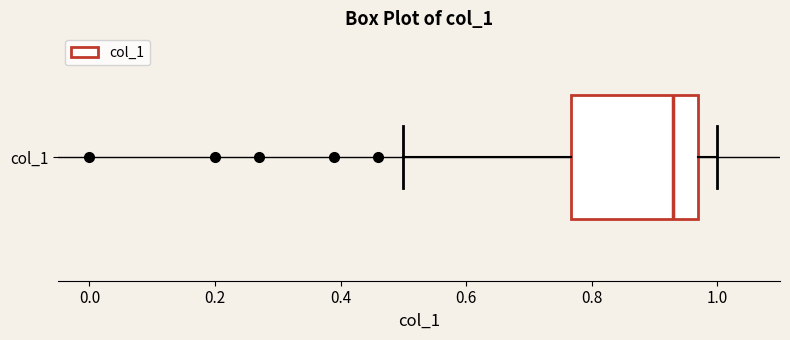

Where is the left edge of the box for col_1 on the x-axis? The values are not printed on the chart, so give them approximately, as read against the axis.

0.76